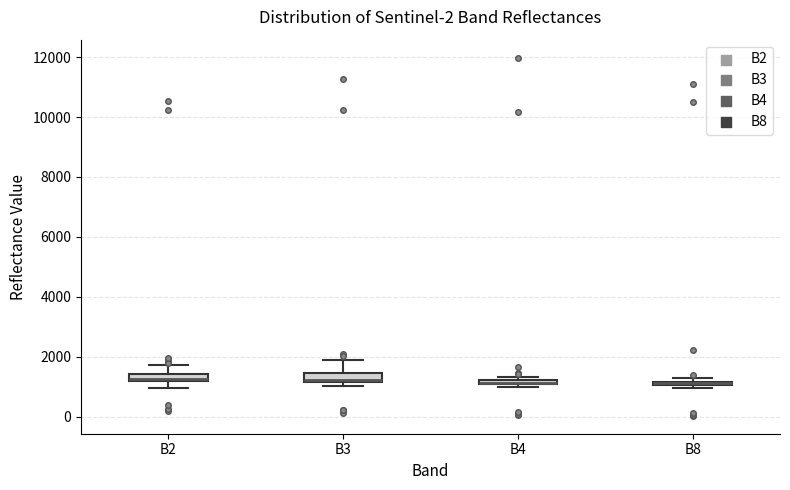

Where does the upper whisker of the box for B2 end on the y-axis? The values are not printed on the chart, so give them approximately, as read against the axis.

1800